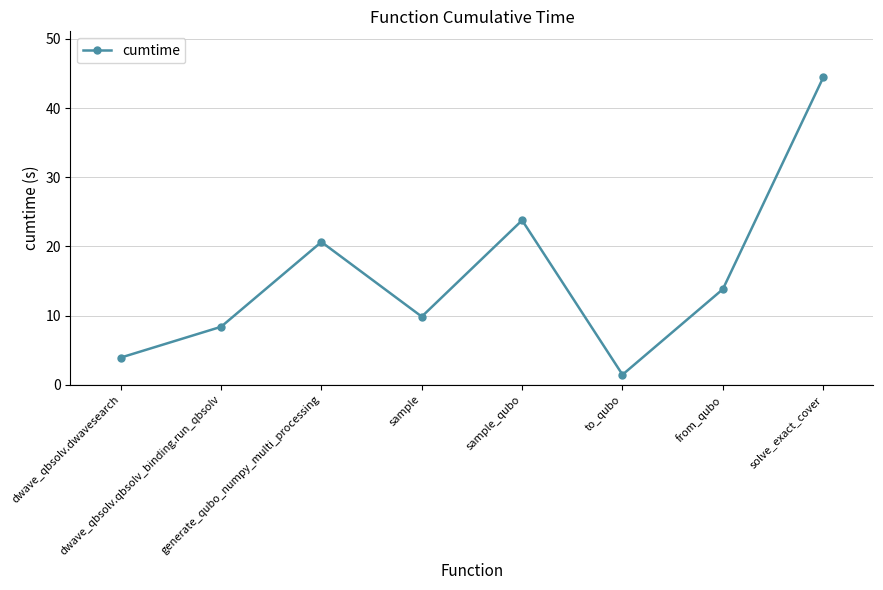

What is the difference between the maximum and second lowest values?

40.5